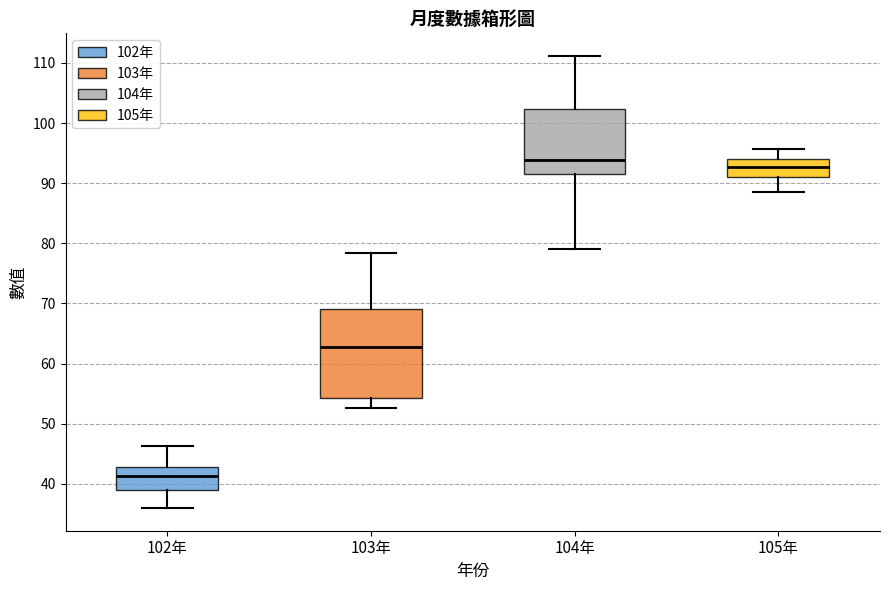

Reading left to right, transcribe this box plot: for each box, give where its median line is, the range the box spans, and where its two whiskers end, as read against the y-axis. The values are not printed on the chart, so give them approximately, as read against the axis.

102年: median 41, box 39 to 43, whiskers 36 to 46
103年: median 63, box 54 to 69, whiskers 53 to 78
104年: median 94, box 92 to 102, whiskers 79 to 111
105年: median 93, box 91 to 94, whiskers 89 to 96